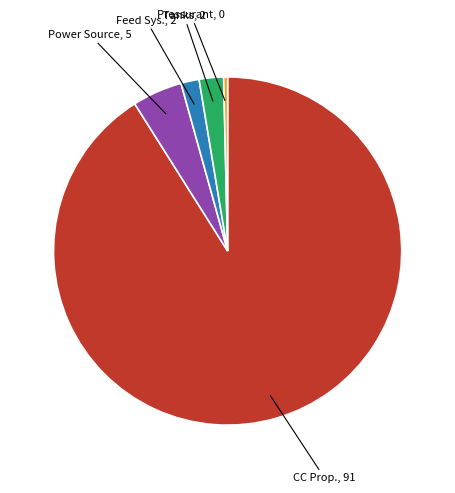

What is the majority slice?

CC Prop.